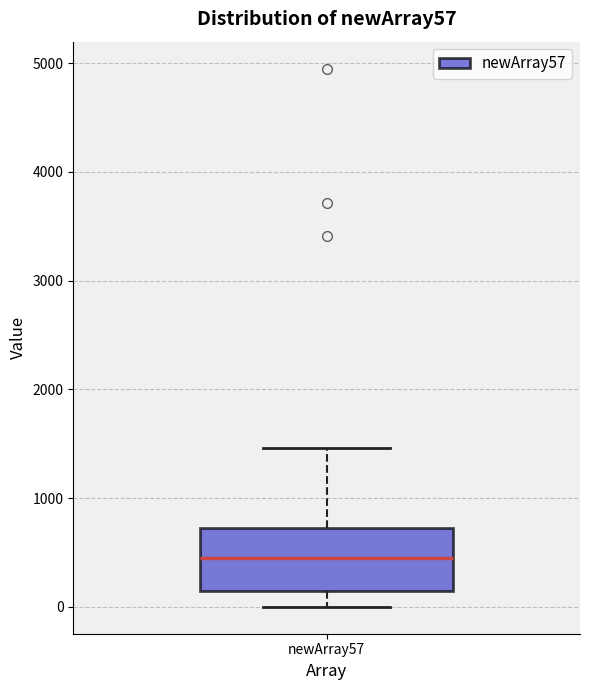

Transcribe this box plot: give where the median line is, the range the box spans, and where the two whiskers end, as read against the y-axis. The values are not printed on the chart, so give them approximately, as read against the axis.

median 500, box 100 to 700, whiskers 0 to 1500